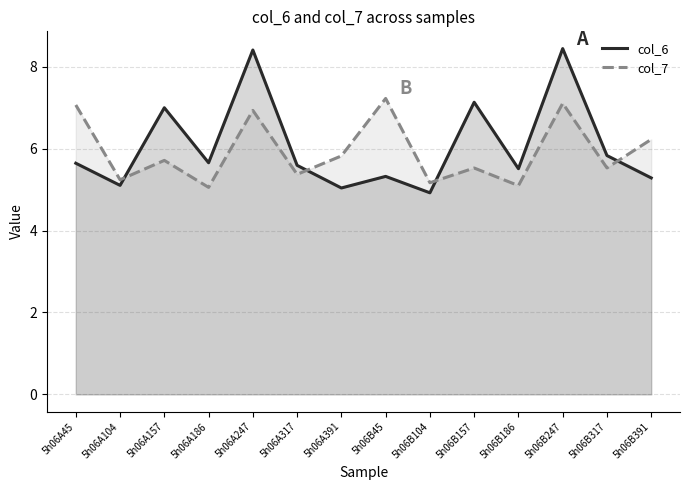

Between 5h06A45 and 5h06B157, which series saw the biggest shift?

col_7